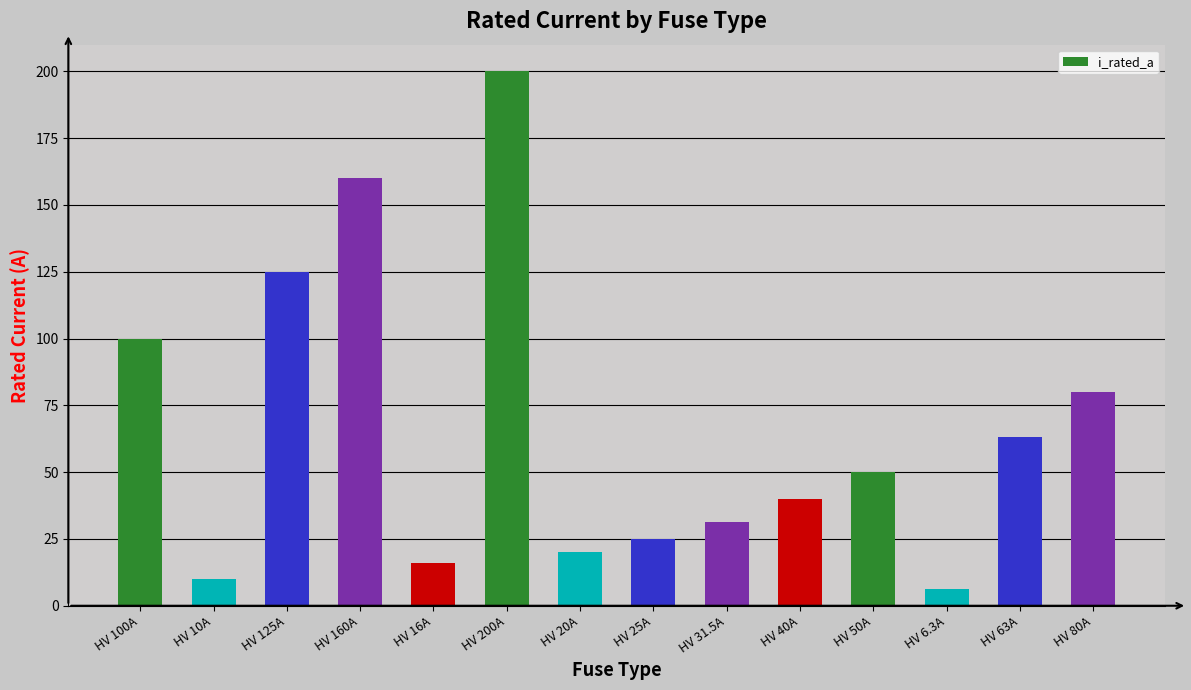

What is the maximum value shown in the chart?

200.0